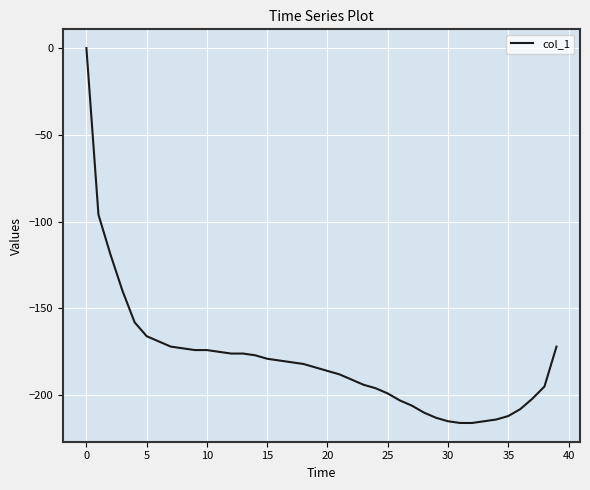

What is the difference between the maximum and minimum values?

216